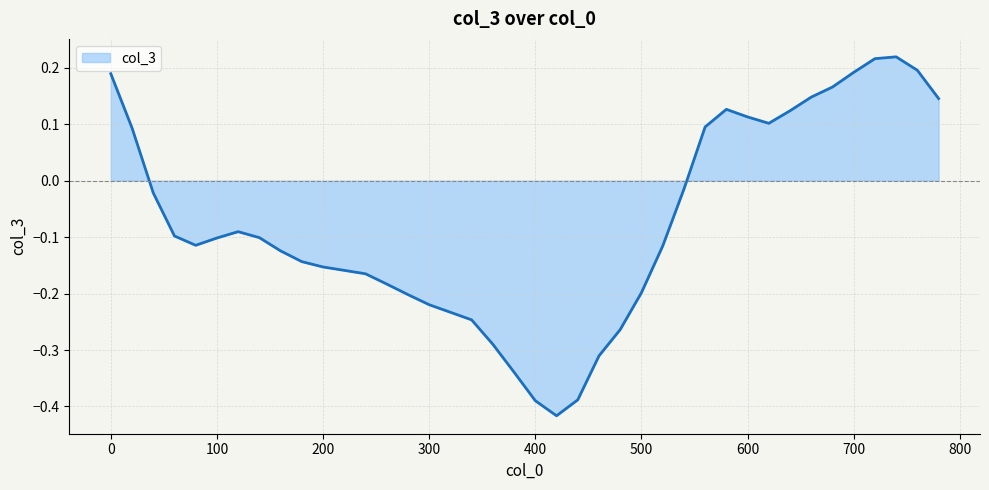

Does the chart have visible grid lines?

Yes